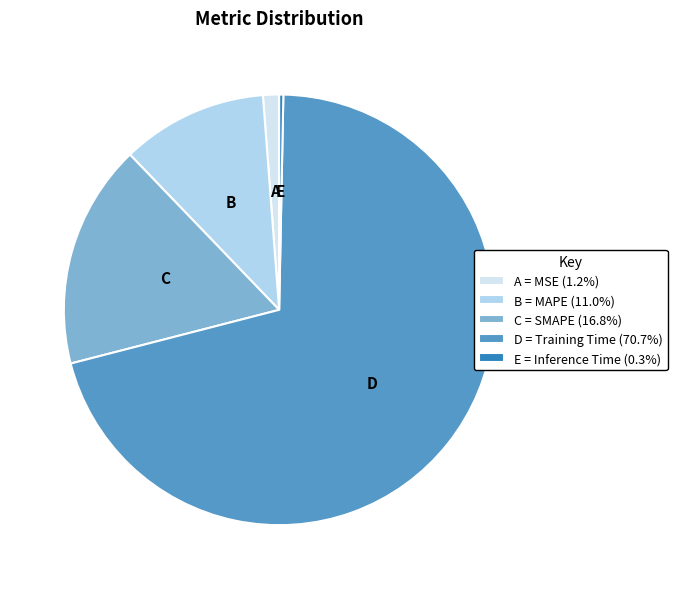

Does any single category account for the majority?

Yes